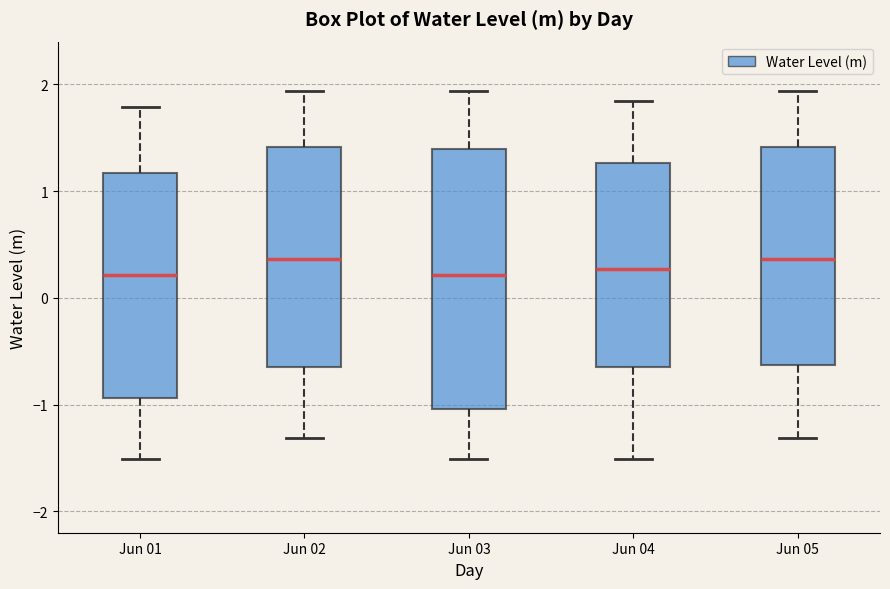

Reading left to right, transcribe this box plot: for each box, give where its median line is, the range the box spans, and where its two whiskers end, as read against the y-axis. The values are not printed on the chart, so give them approximately, as read against the axis.

Jun 01: median 0.2, box -0.9 to 1.2, whiskers -1.5 to 1.8
Jun 02: median 0.4, box -0.6 to 1.4, whiskers -1.3 to 1.9
Jun 03: median 0.2, box -1.0 to 1.4, whiskers -1.5 to 1.9
Jun 04: median 0.3, box -0.6 to 1.3, whiskers -1.5 to 1.8
Jun 05: median 0.4, box -0.6 to 1.4, whiskers -1.3 to 1.9